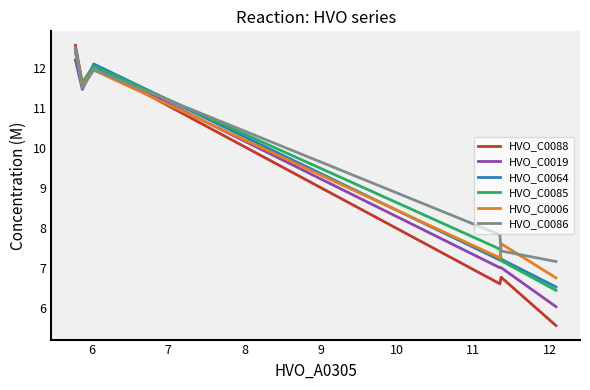

What is the sum of all HVO_C0085 values?

57.2